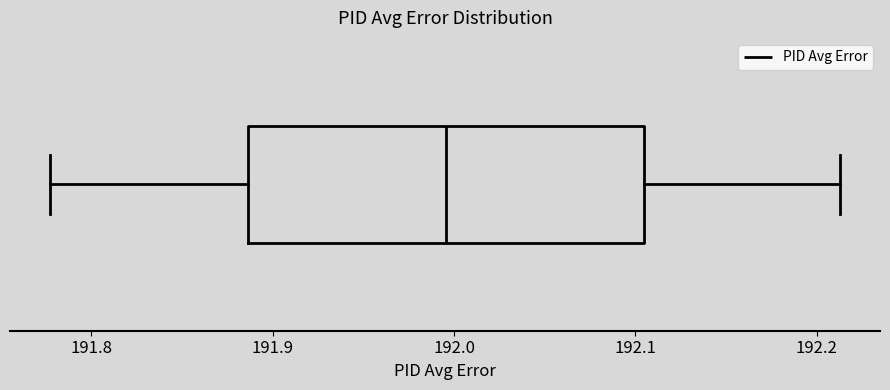

Read this box plot against the x-axis: the position of the median line, the range covered by the box, and the ends of both whiskers. The values are not printed on the chart, so give them approximately, as read against the axis.

median 192.00, box 191.89 to 192.10, whiskers 191.78 to 192.21